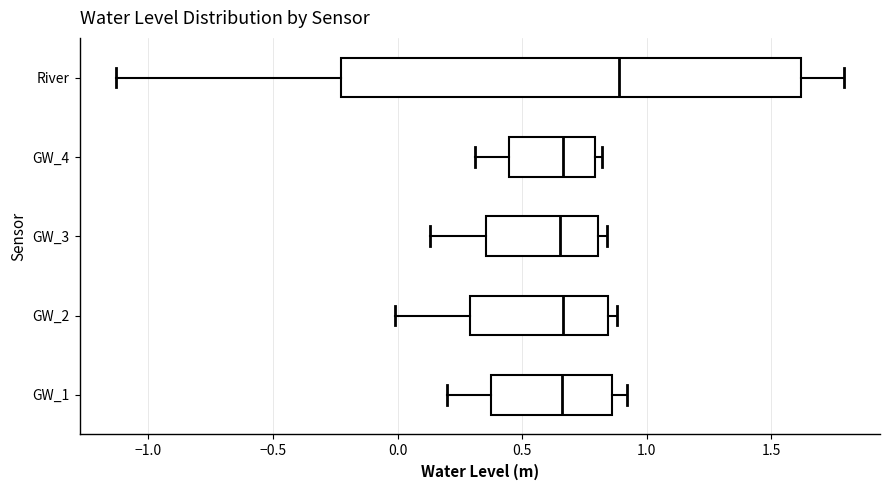

Where is the left edge of the box for GW_4 on the x-axis? The values are not printed on the chart, so give them approximately, as read against the axis.

0.45